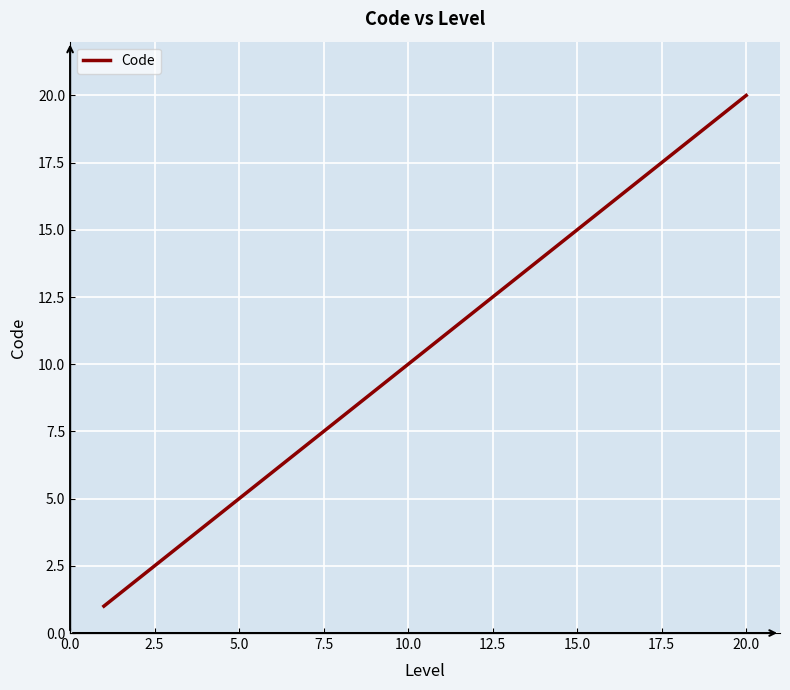

What is the difference between the maximum and minimum values?

19